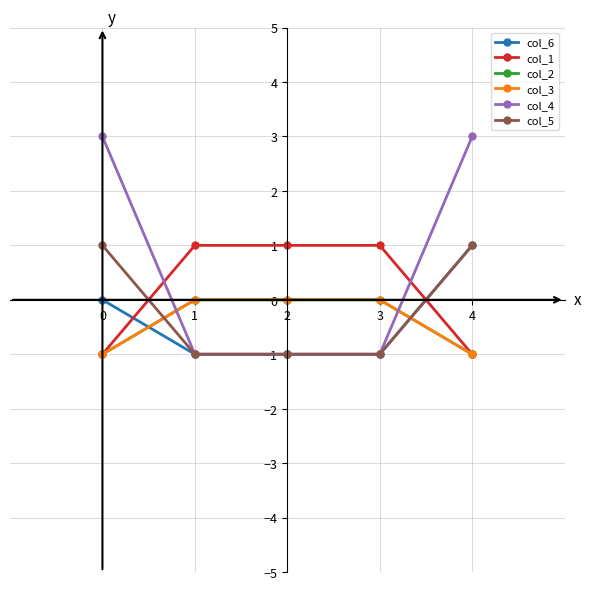

Is this an area chart (filled region under the line)?

No